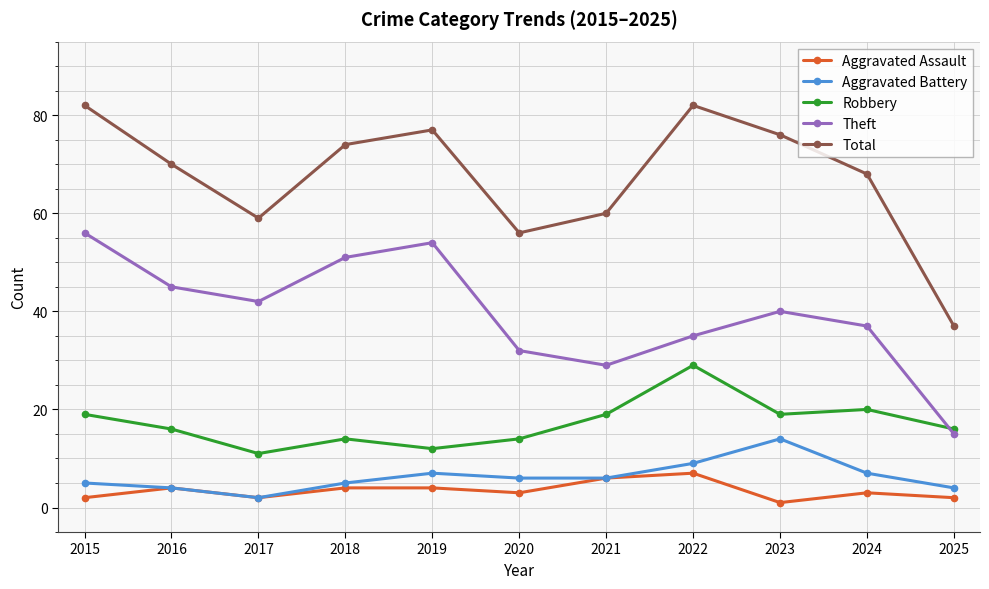

Count the number of categories in the chart.

11